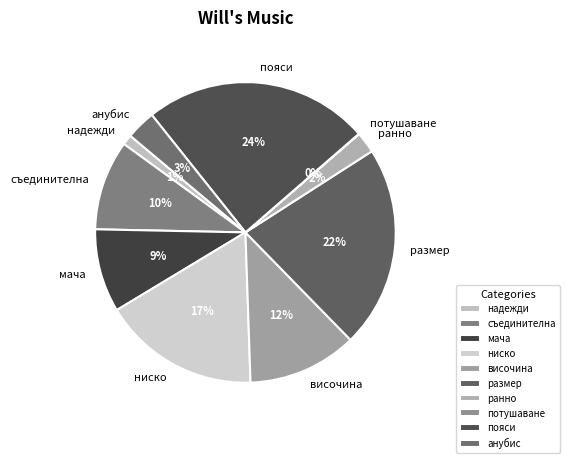

True or false: анубис accounts for 3% of the total.

True